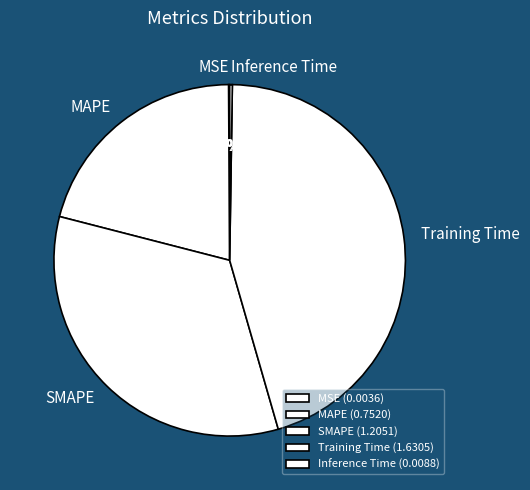

To the nearest percent, what portion does Training Time represent?

45%